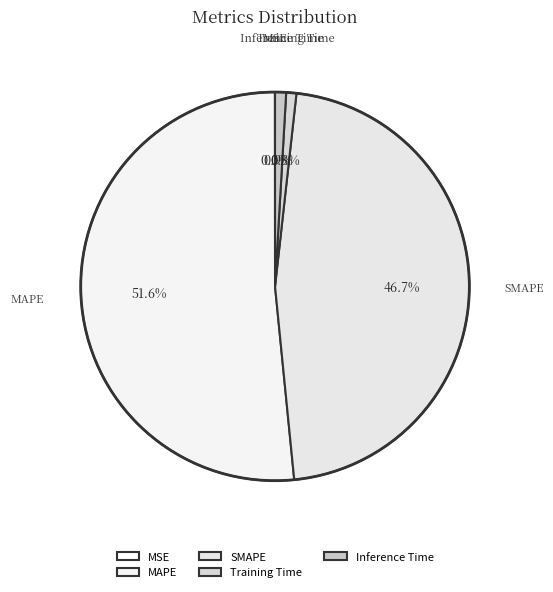

To the nearest percent, what is the difference between the largest and smallest slice percentages?

52%